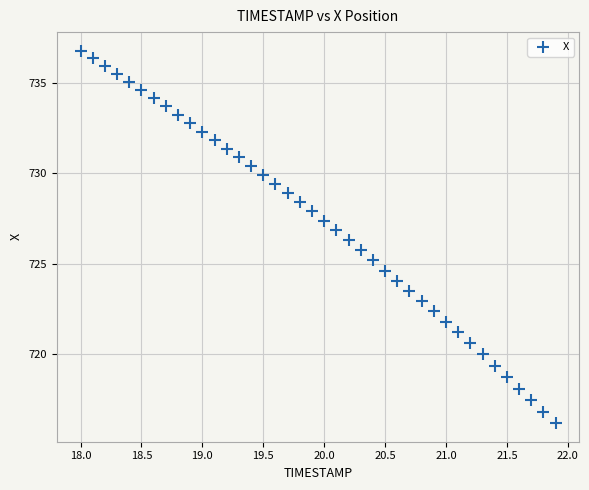

What is the range of X values (max minus min)?

3.9